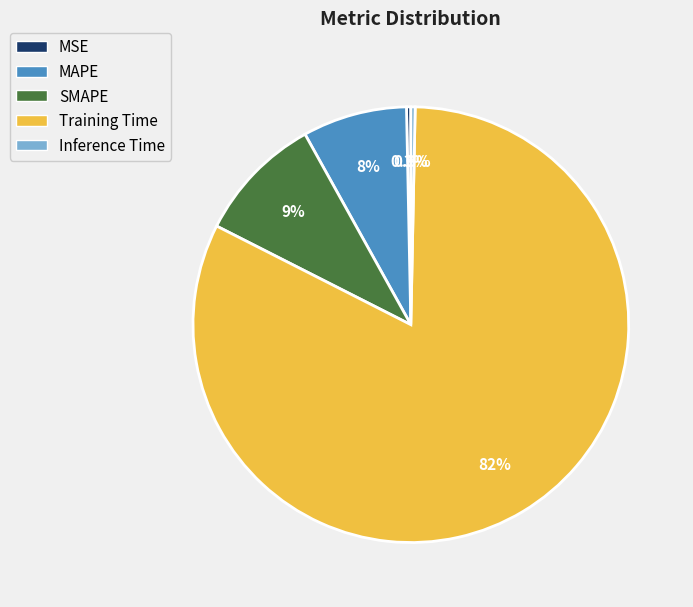

Do SMAPE and MSE together represent more than half of the pie?

No